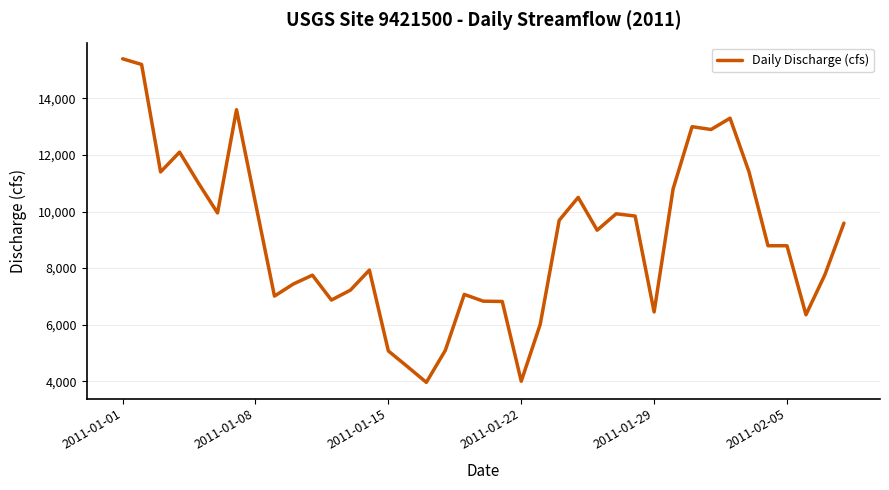

What is the smallest value displayed?

3960